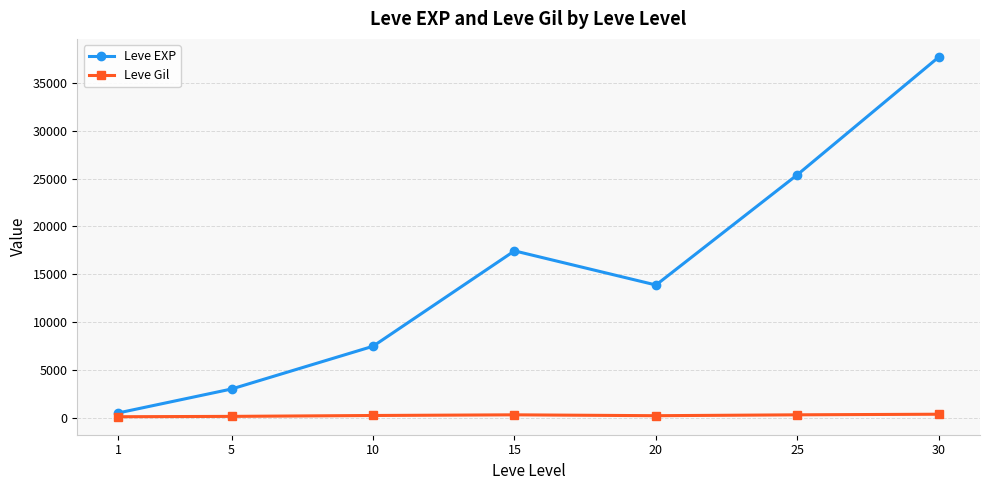

What is the sum of all Leve EXP values?

105440.2